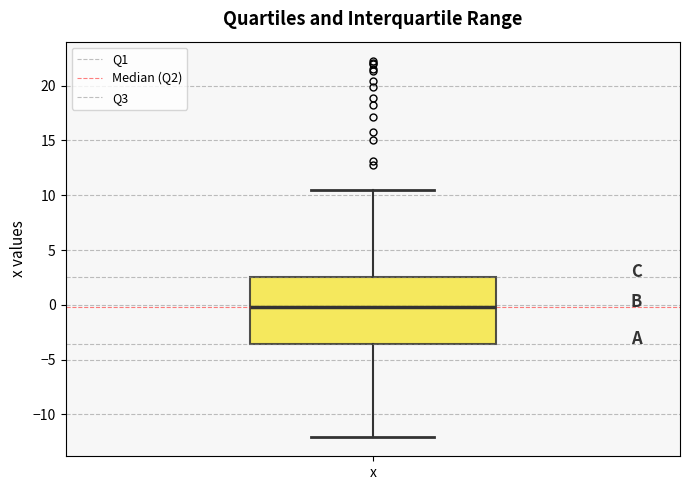

Transcribe this box plot: give where the median line is, the range the box spans, and where the two whiskers end, as read against the y-axis. The values are not printed on the chart, so give them approximately, as read against the axis.

median 0.0, box -3.5 to 2.5, whiskers -12.0 to 10.5